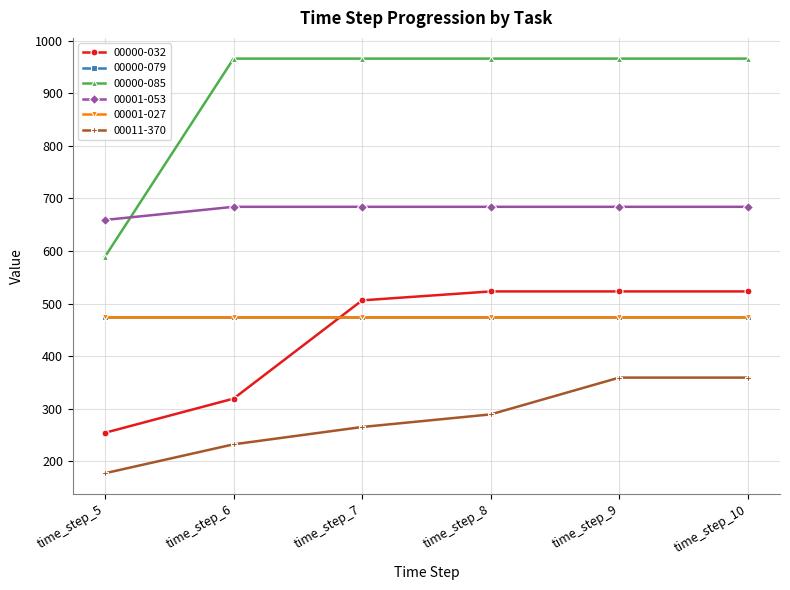

Is this an area chart (filled region under the line)?

No